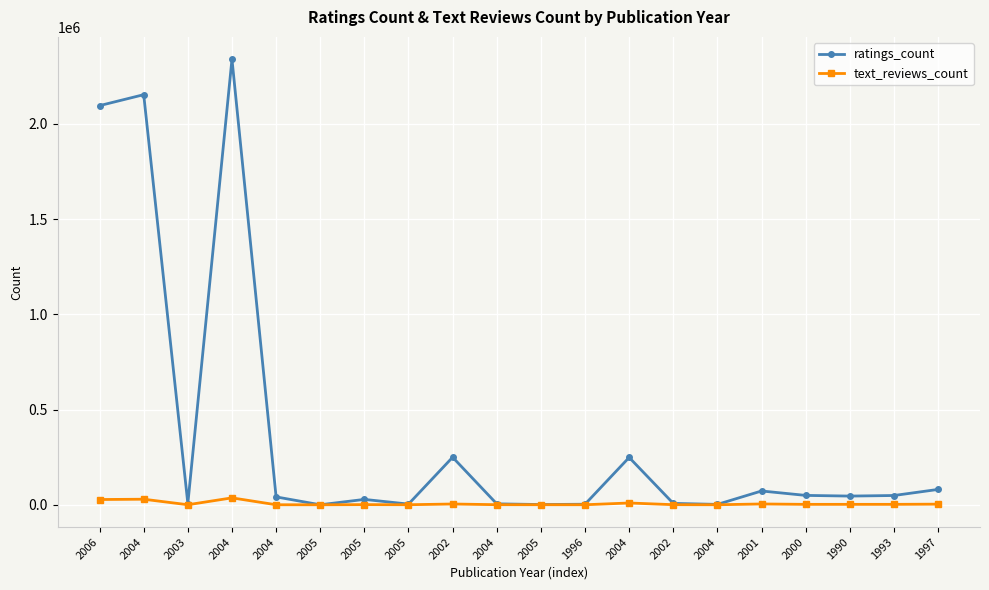

What is the minimum value shown in the chart?

1